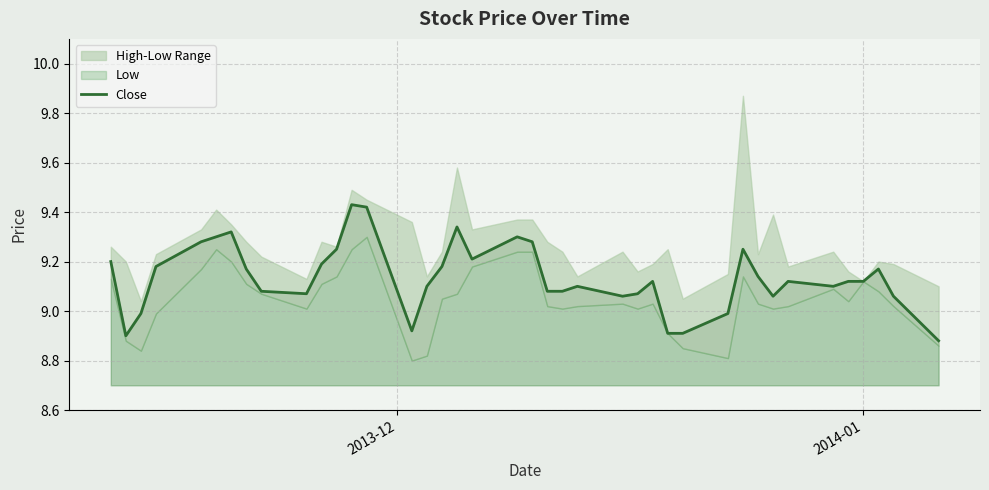

What is the difference between the maximum and minimum values?

0.5